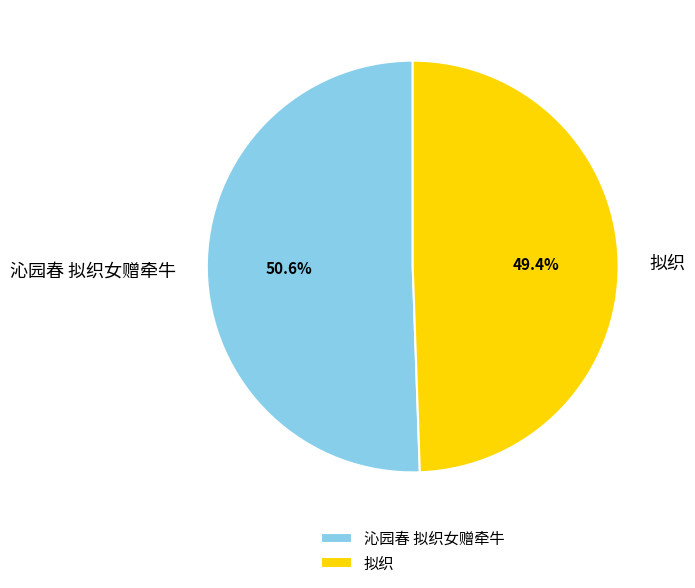

Count the number of slices in the pie.

2